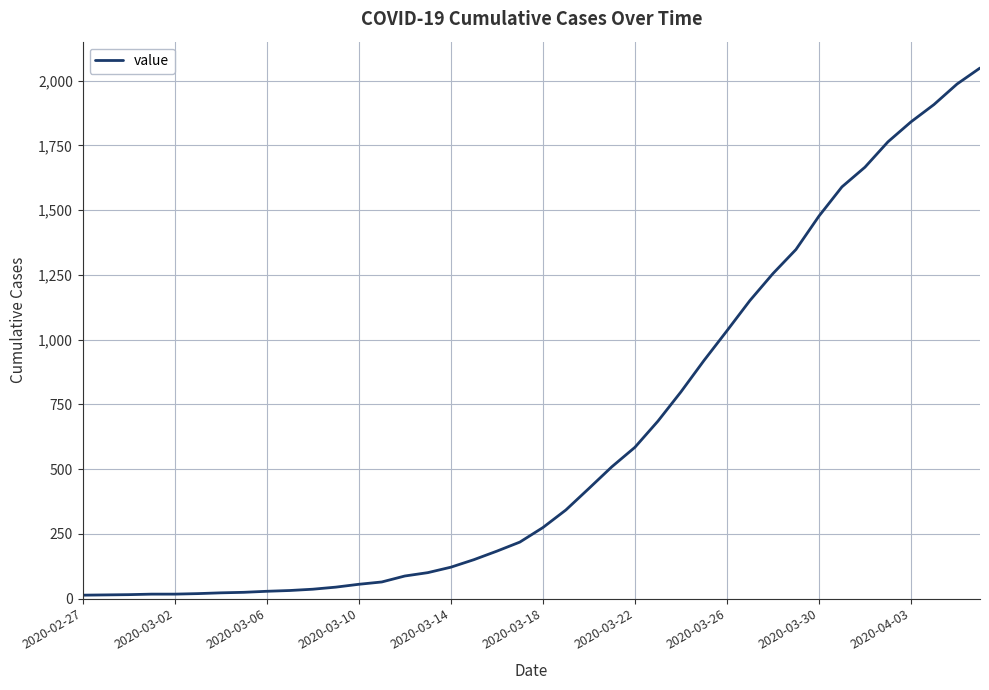

What is the difference between the maximum and minimum values?

2036